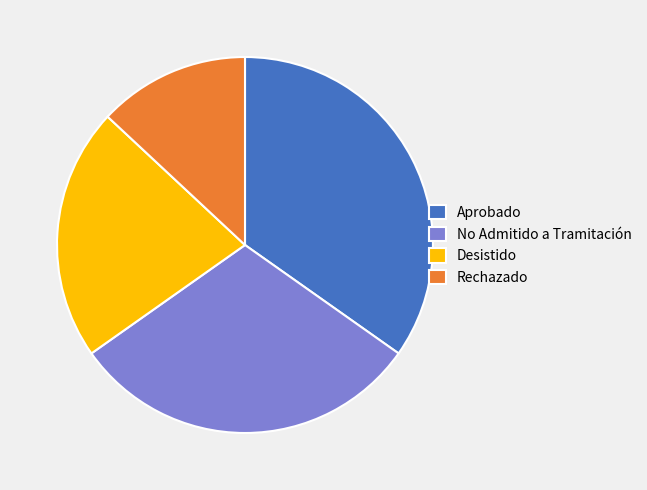

Rank the categories by value from highest to lowest.

Aprobado, No Admitido a Tramitación, Desistido, Rechazado